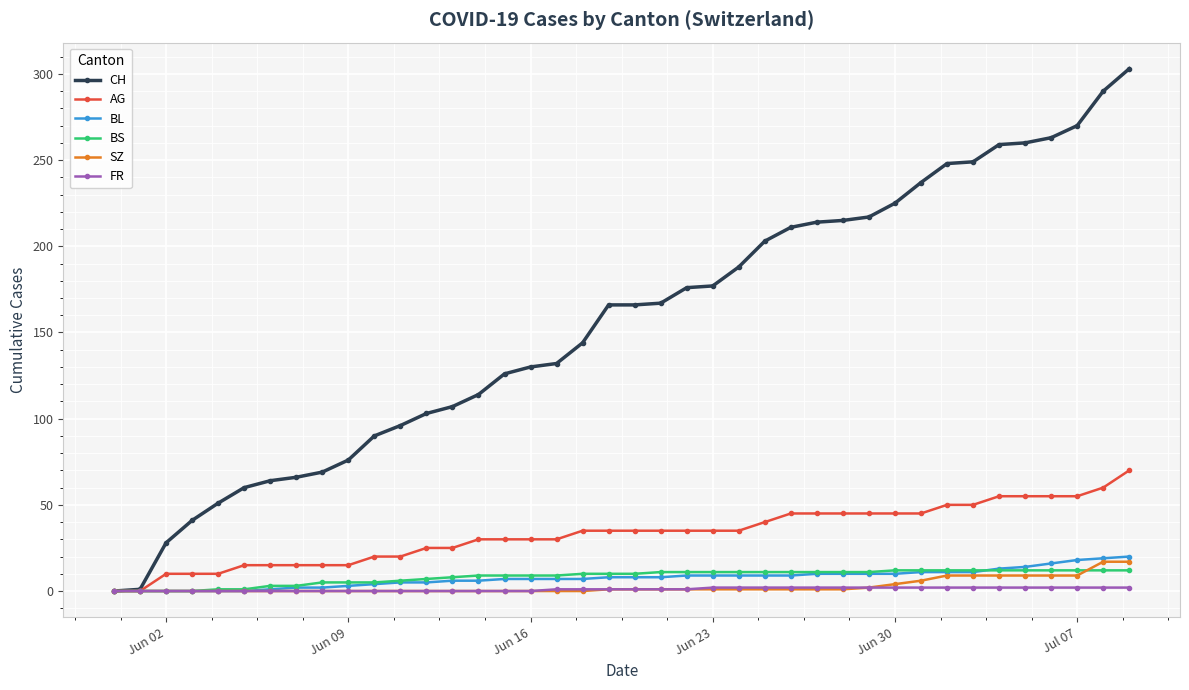

Which series has the largest total across all categories?

CH